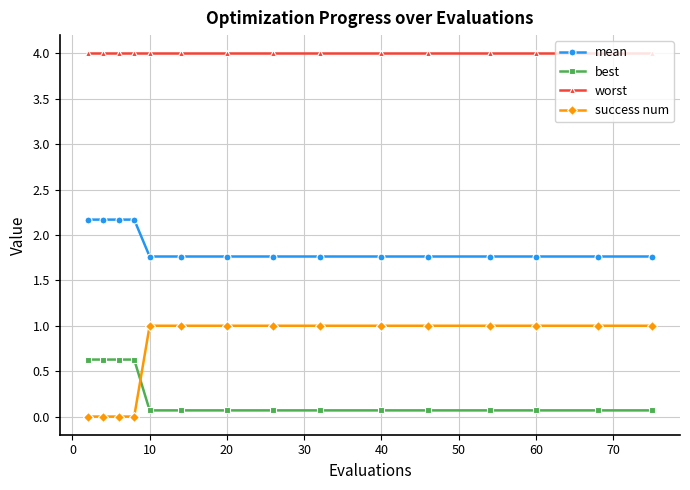

Count the success num values in the range 0 to 1.

15